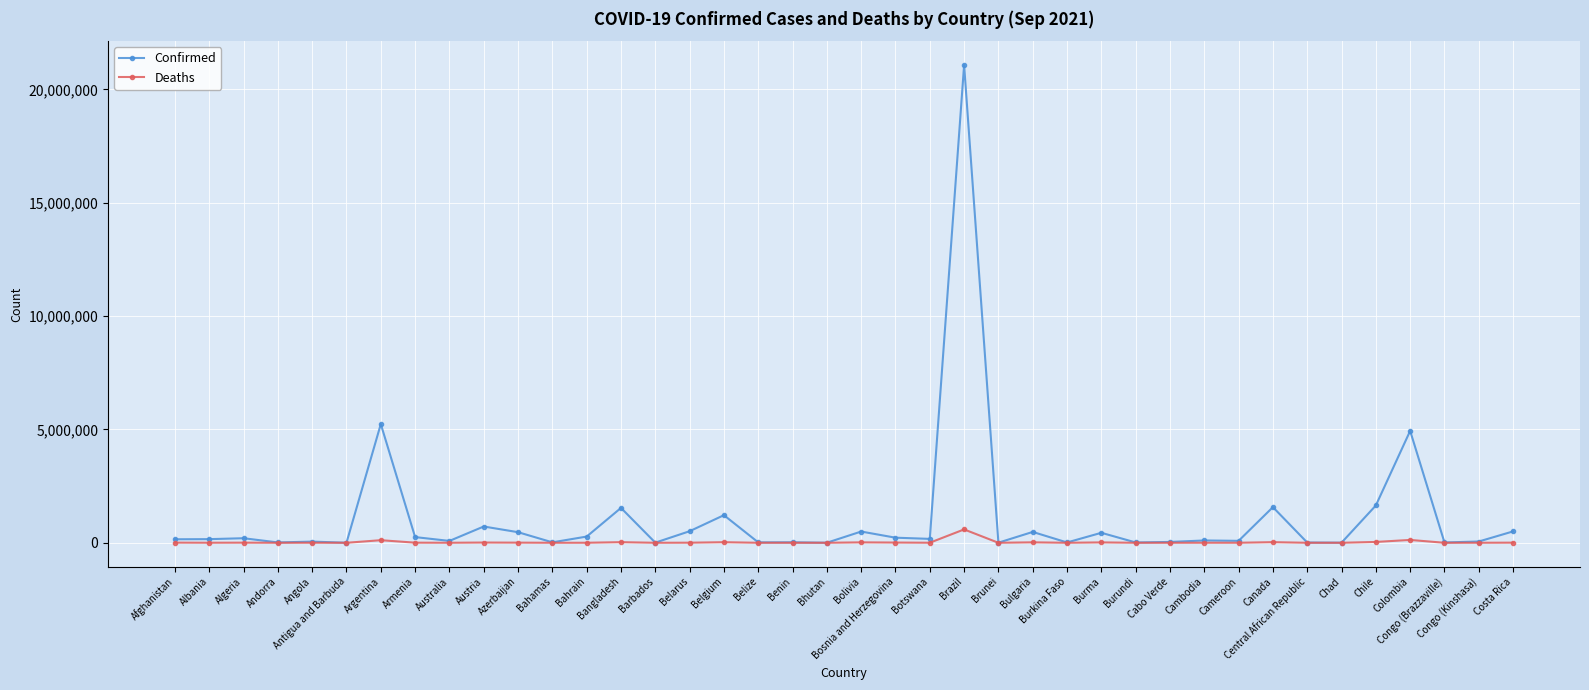

What is the value of the Deaths point at the 12th from the left?

469